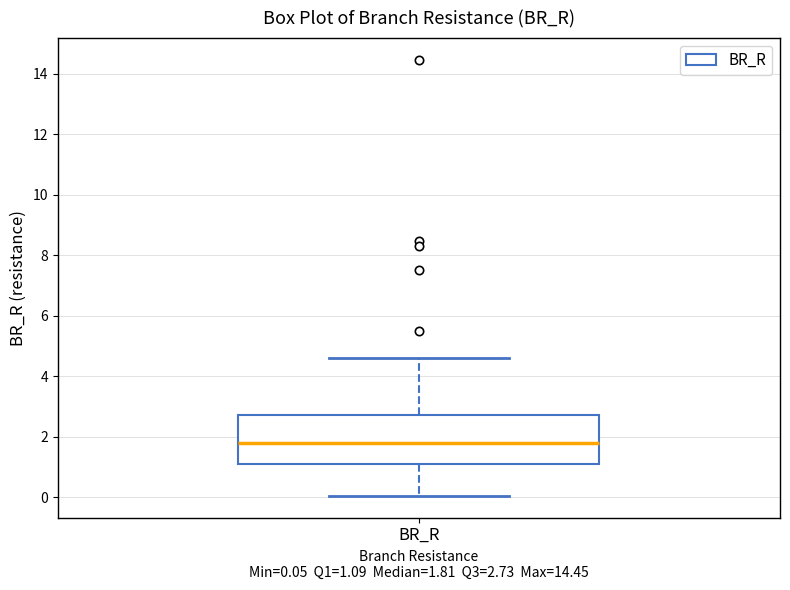

Transcribe this box plot: give where the median line is, the range the box spans, and where the two whiskers end, as read against the y-axis. The values are not printed on the chart, so give them approximately, as read against the axis.

median 1.8, box 1.0 to 2.8, whiskers 0.0 to 4.6